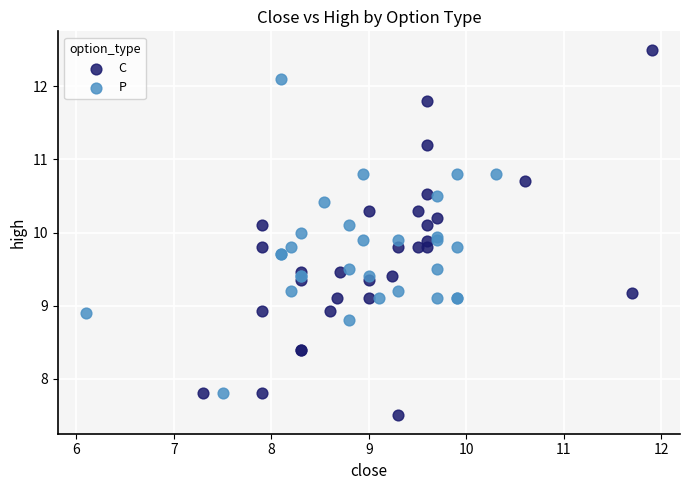

Which series contains the lowest Y value?

C